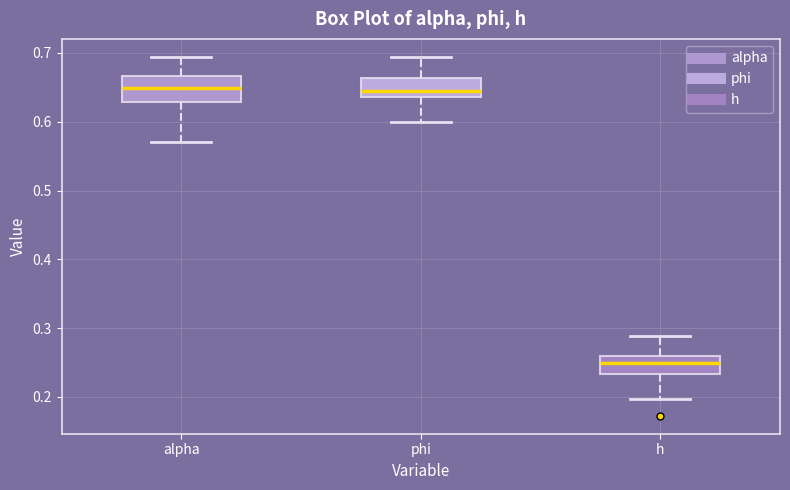

Where does the upper whisker of the box for h end on the y-axis? The values are not printed on the chart, so give them approximately, as read against the axis.

0.29